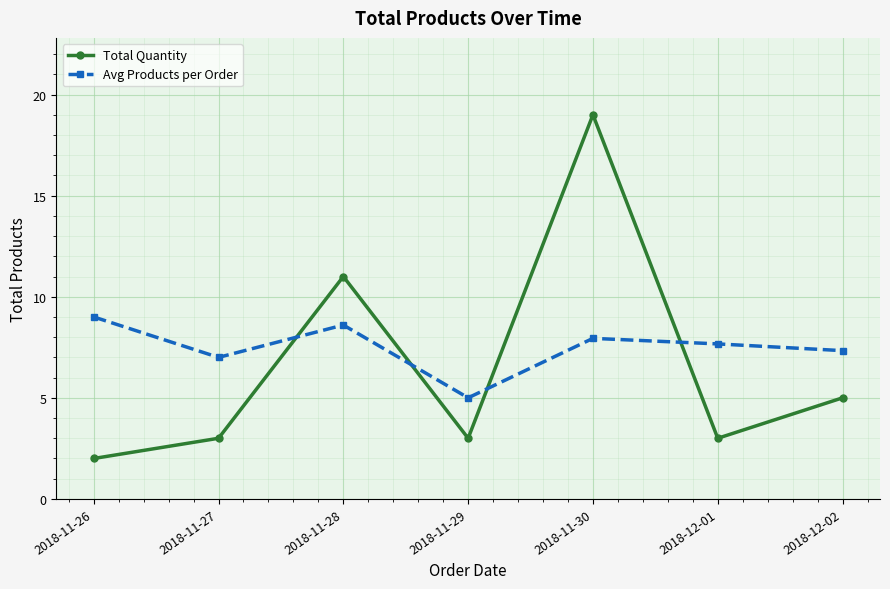

What is the minimum value shown in the chart?

2.0